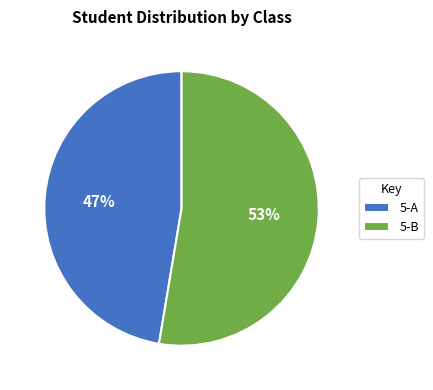

Does any single category account for the majority?

Yes